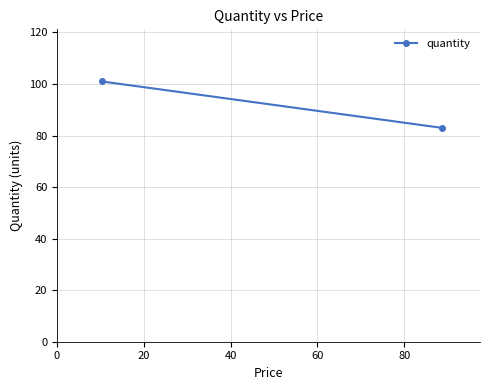

What is the sum of all values?

184